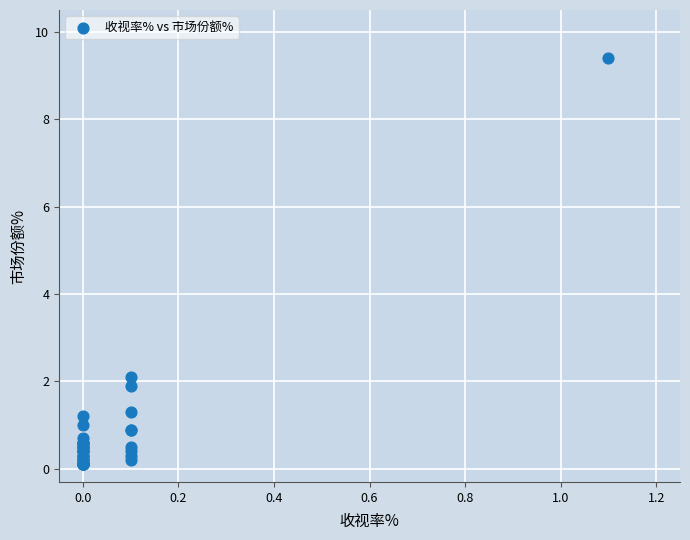

What Y value in the scatter plot is closest to 4?

2.1